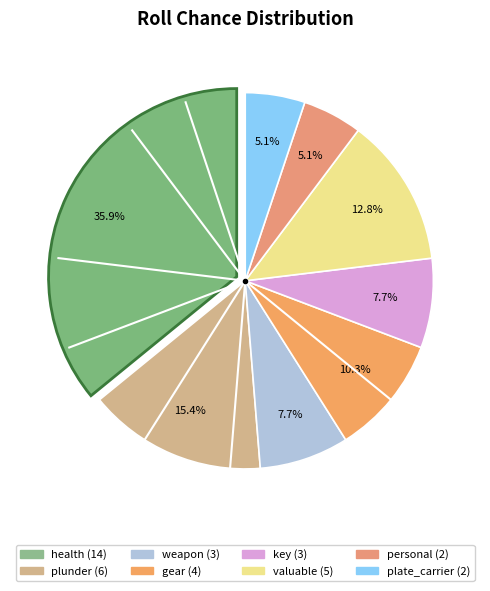

The plate_carrier slice represents 1% of the pie. True or false?

False